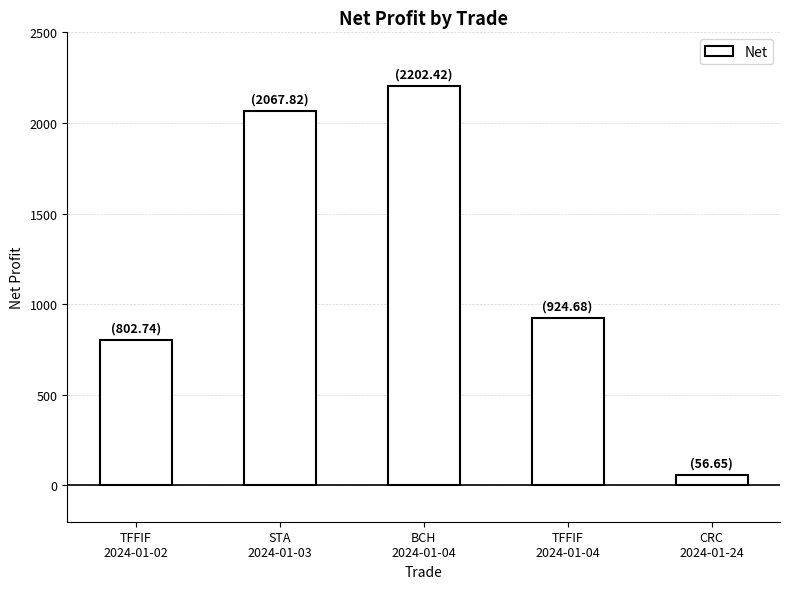

What is the greatest value displayed?

2202.4